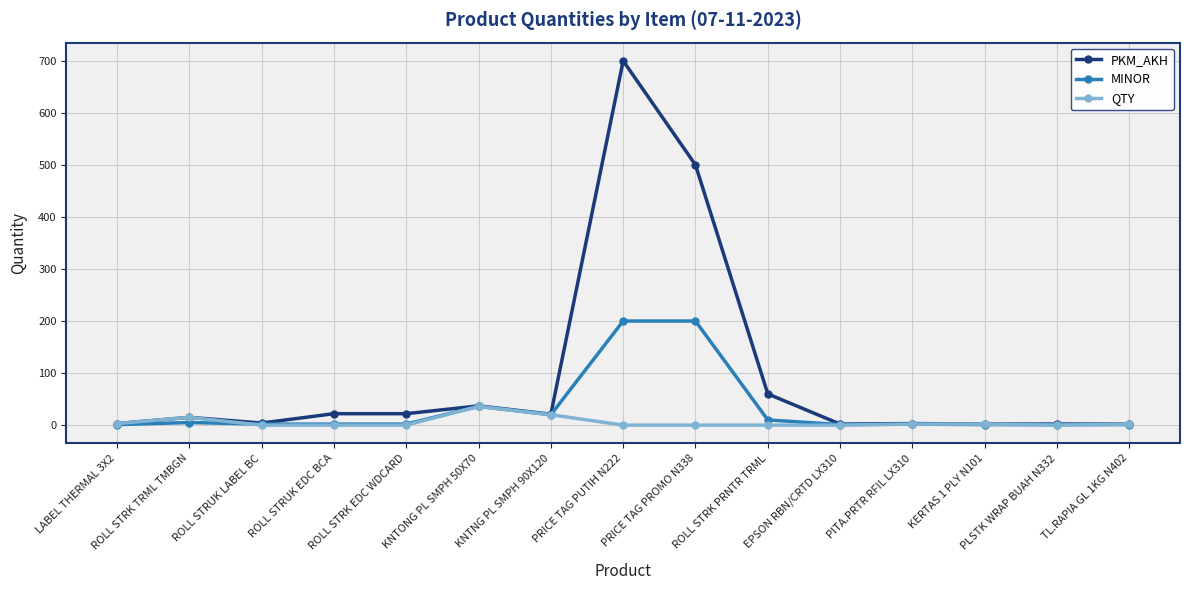

Which series changed the most between KNTNG PL SMPH 90X120 and PLSTK WRAP BUAH N332?

QTY